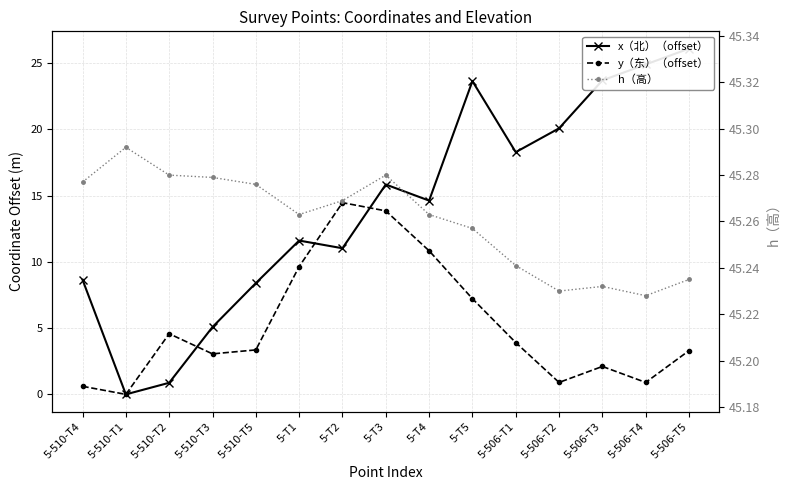

Rank the categories by x（北）（offset） value from lowest to highest.

5-510-T1, 5-510-T2, 5-510-T3, 5-510-T5, 5-510-T4, 5-T2, 5-T1, 5-T4, 5-T3, 5-506-T1, 5-506-T2, 5-T5, 5-506-T3, 5-506-T4, 5-506-T5